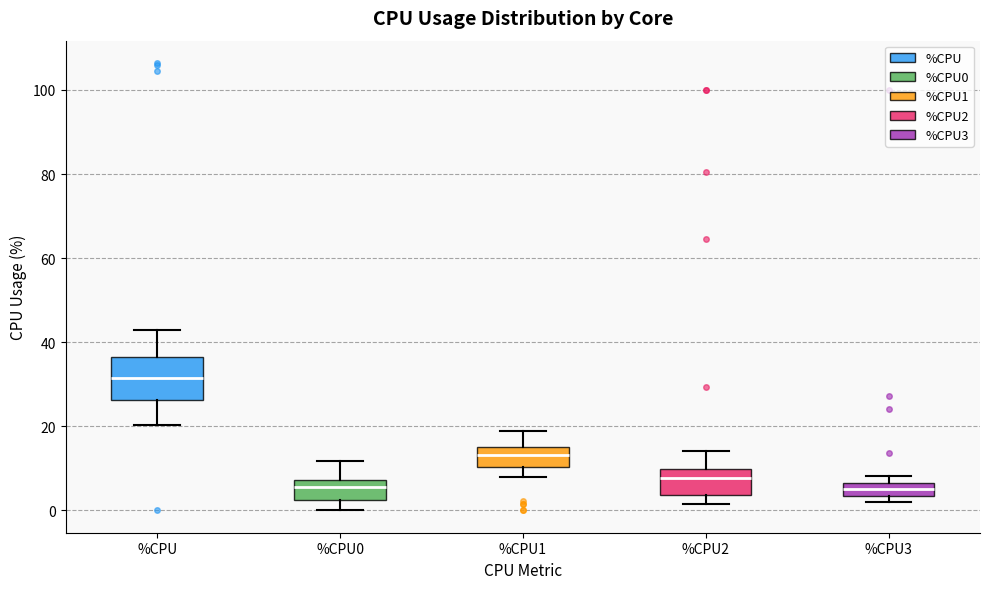

Reading left to right, read every box against the y-axis: the position of its median line, the range the box covers, and the ends of its whiskers. The values are not printed on the chart, so give them approximately, as read against the axis.

%CPU: median 32, box 26 to 36, whiskers 20 to 42
%CPU0: median 6, box 2 to 8, whiskers 0 to 12
%CPU1: median 14, box 10 to 16, whiskers 8 to 18
%CPU2: median 8, box 4 to 10, whiskers 2 to 14
%CPU3: median 6 (inside the box), box 4 to 6, whiskers 2 to 8